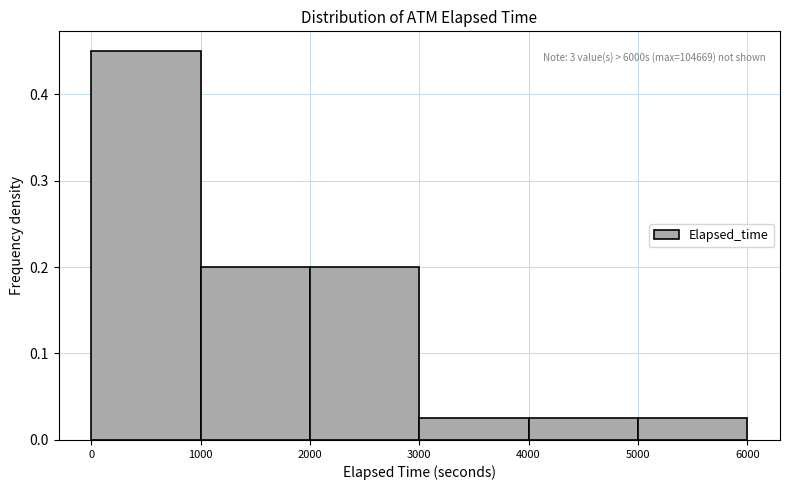

Which range on the x-axis has the tallest bar?

0 to 1000